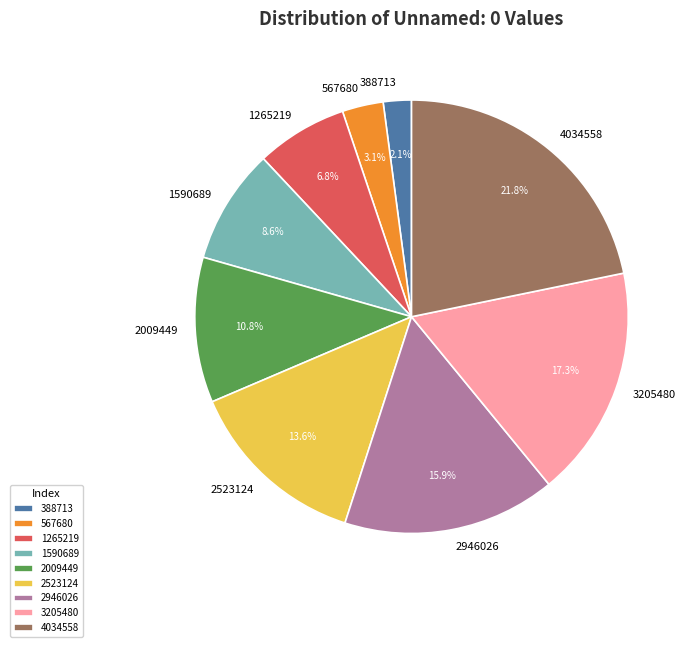

Which slice is the smallest?

388713